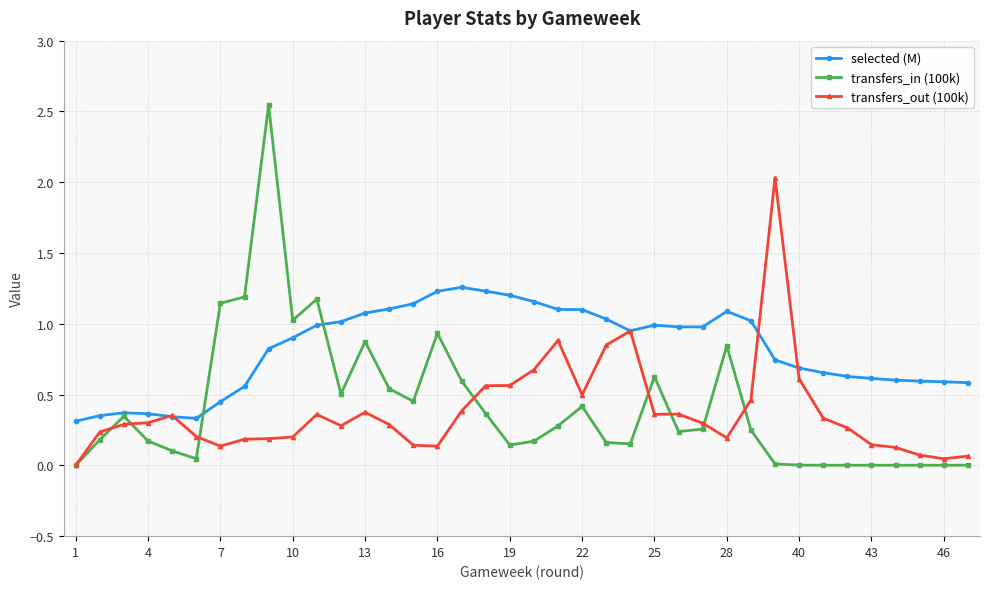

In transfers_out (100k), how many points are lower than both neighbors (excluding endpoints)?

7